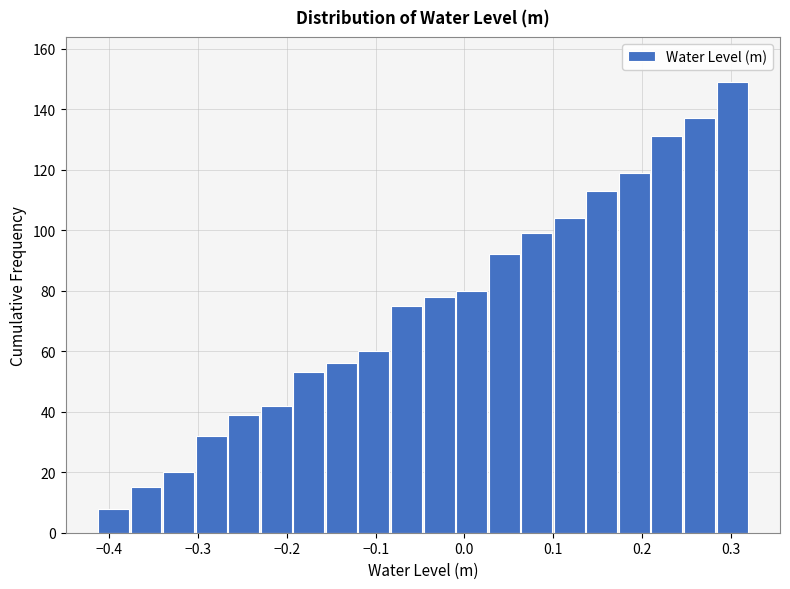

Around what value on the x-axis is the tallest bar? Give the approximate position of its centre, as read against the axis.

0.30